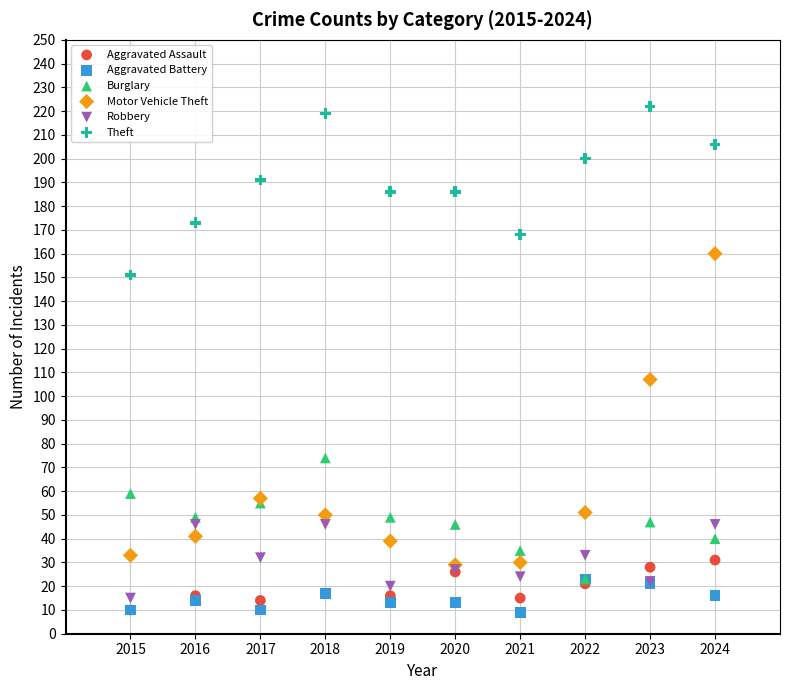

Which series has the widest spread of Y values?

Motor Vehicle Theft